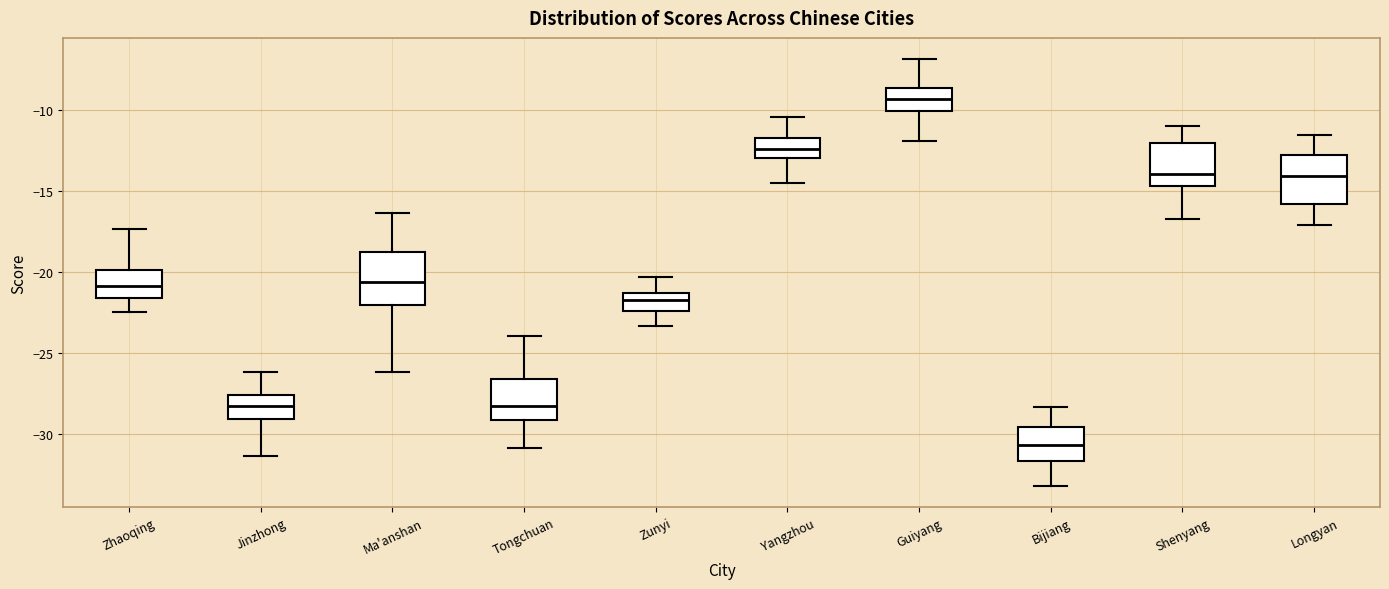

Which box's median line is the lowest?

Bijiang